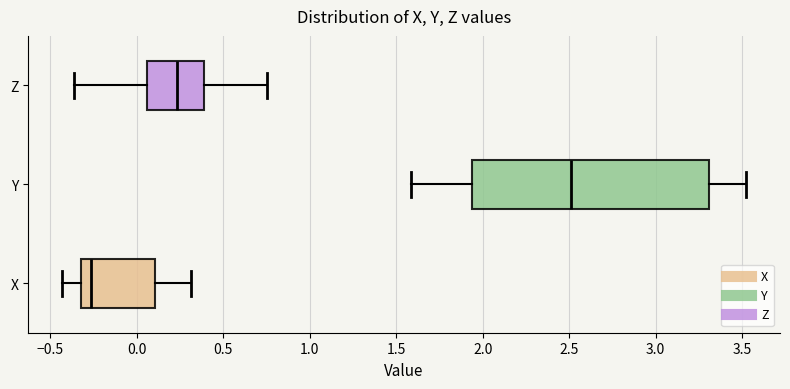

Where does the right whisker of the box for X end on the x-axis? The values are not printed on the chart, so give them approximately, as read against the axis.

0.30